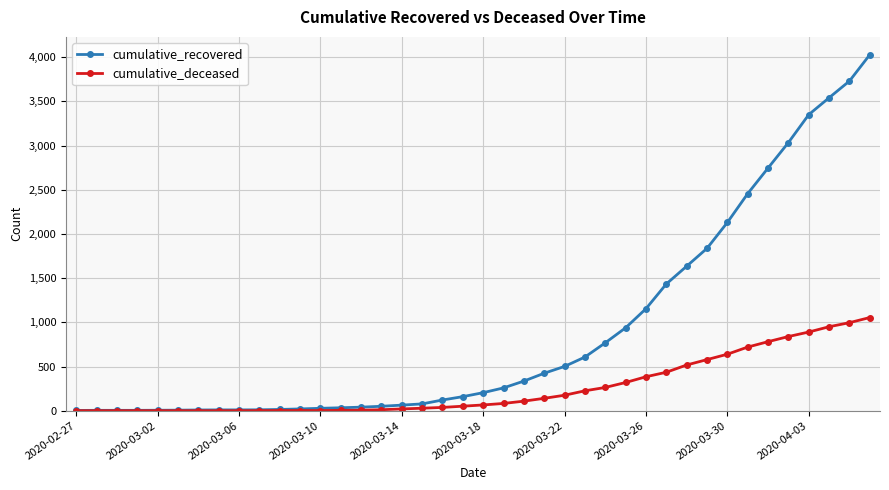

Which series has the largest range (max minus min)?

cumulative_recovered